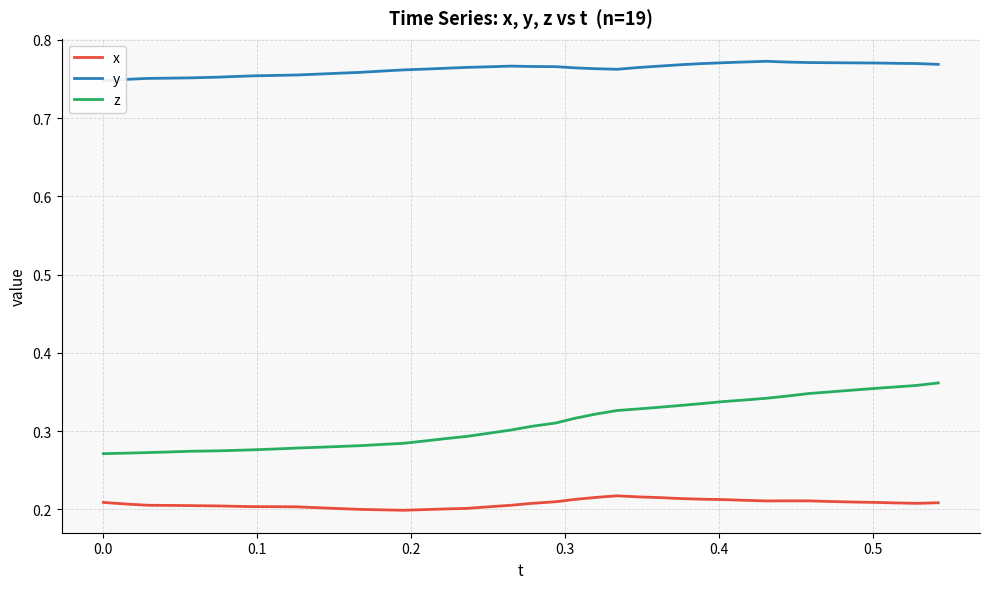

True or false: z and x cross at least once.

False